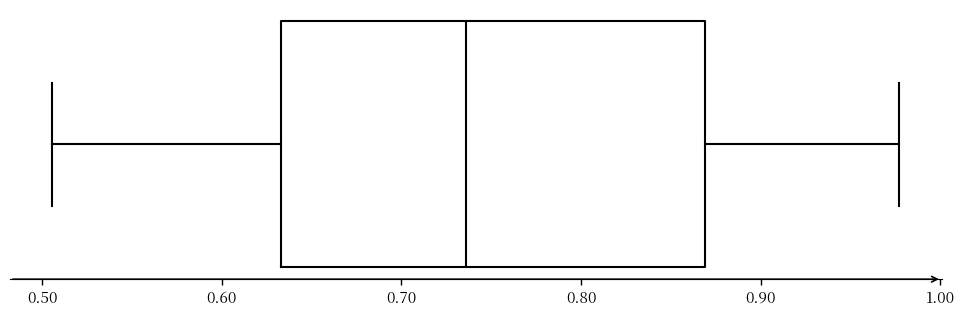

Where does the right whisker of the box end on the x-axis? The values are not printed on the chart, so give them approximately, as read against the axis.

0.98